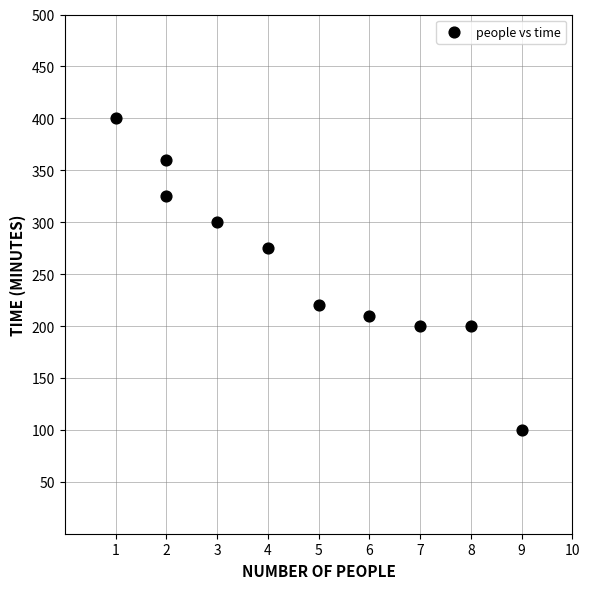

What Y value in the scatter plot is closest to 250?

275